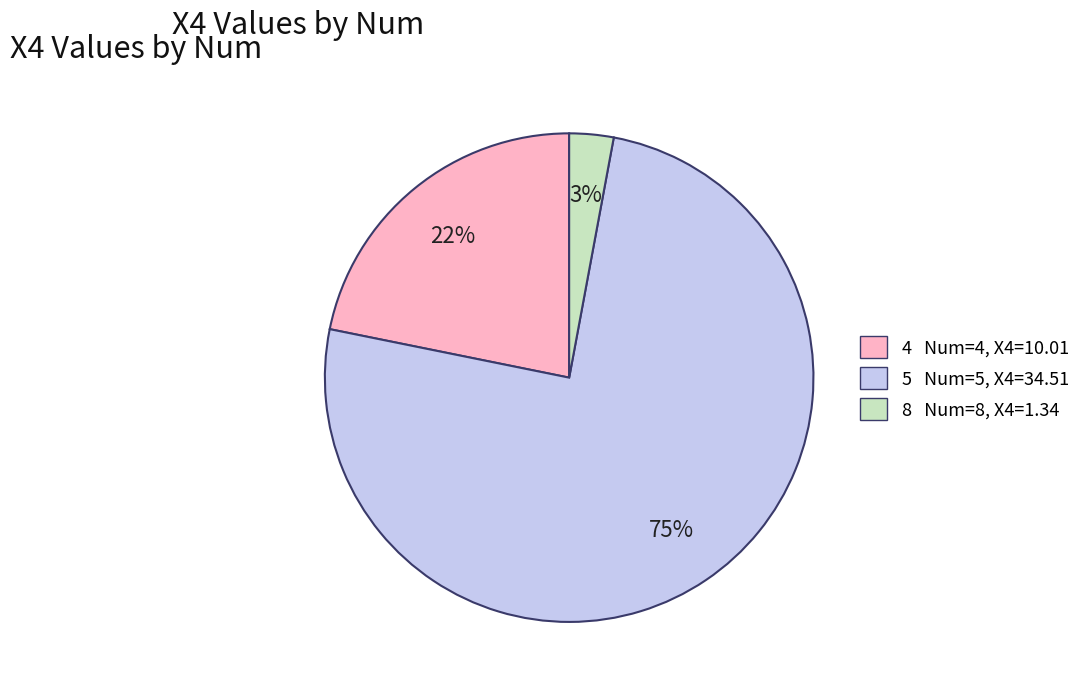

Does 5 represent more than half of the total?

Yes